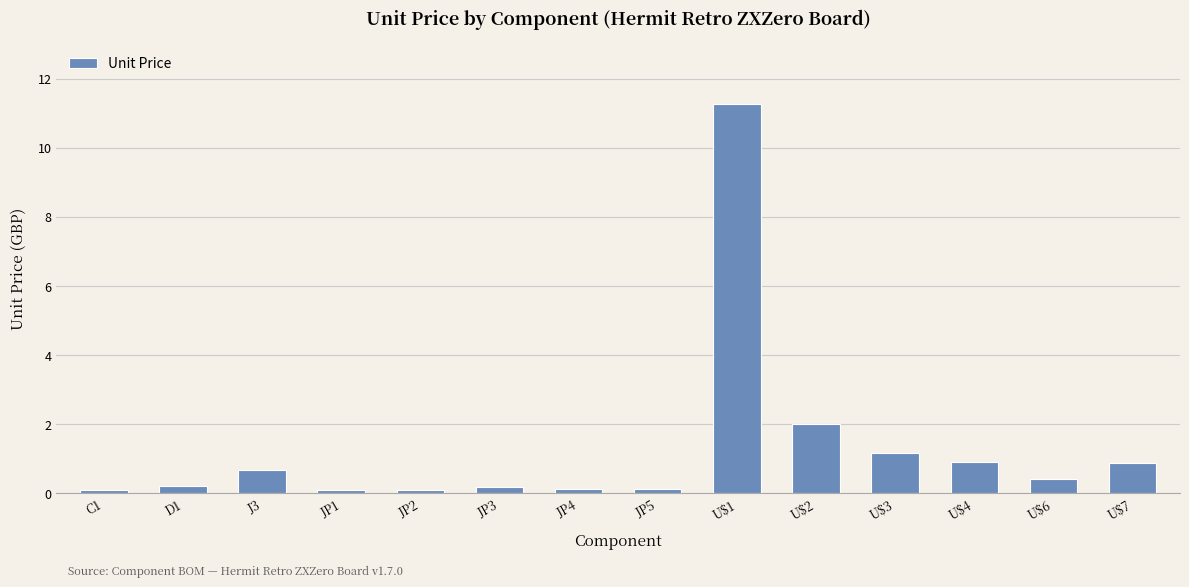

What is the difference between the second highest and minimum values?

1.9